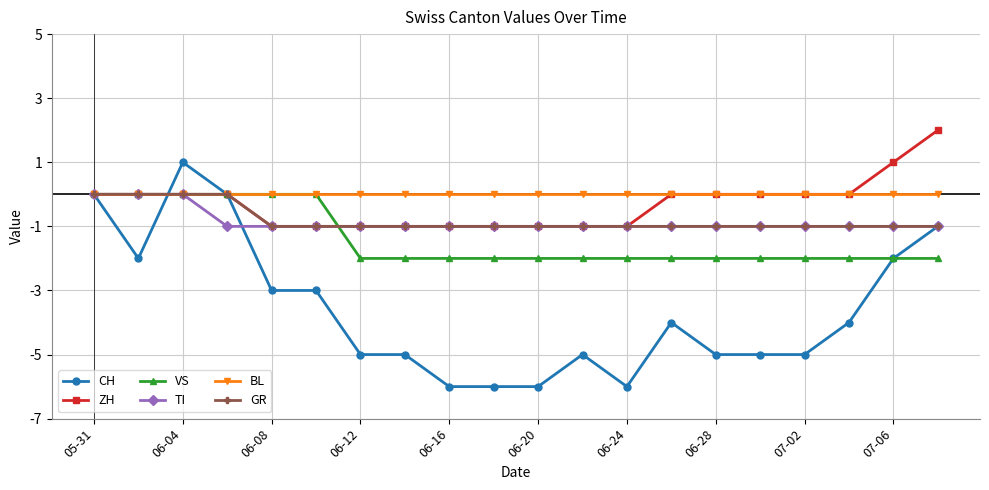

At which category is the sum across all series the highest?

06-04